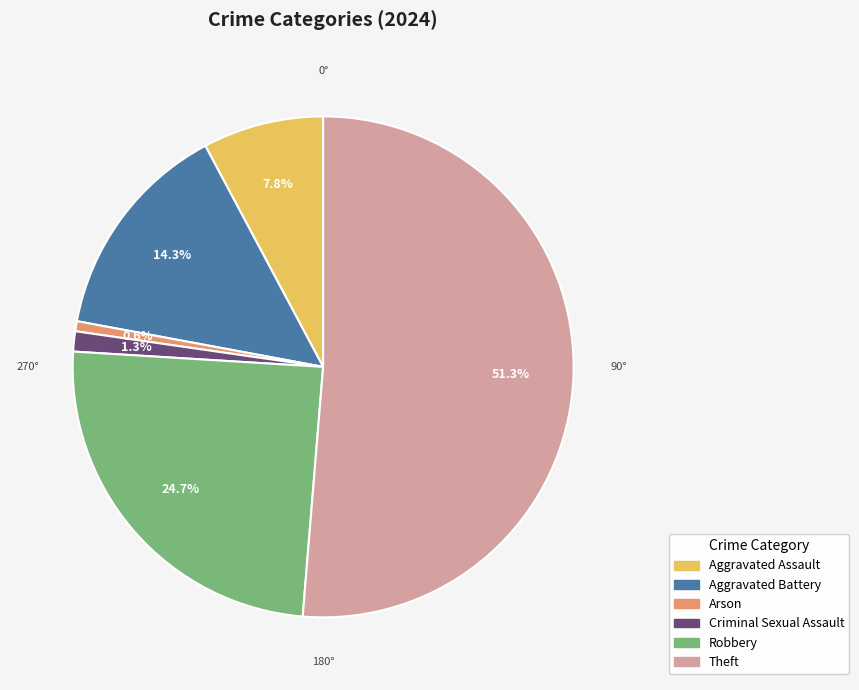

To the nearest percent, what is the difference between the largest and smallest slice percentages?

51%